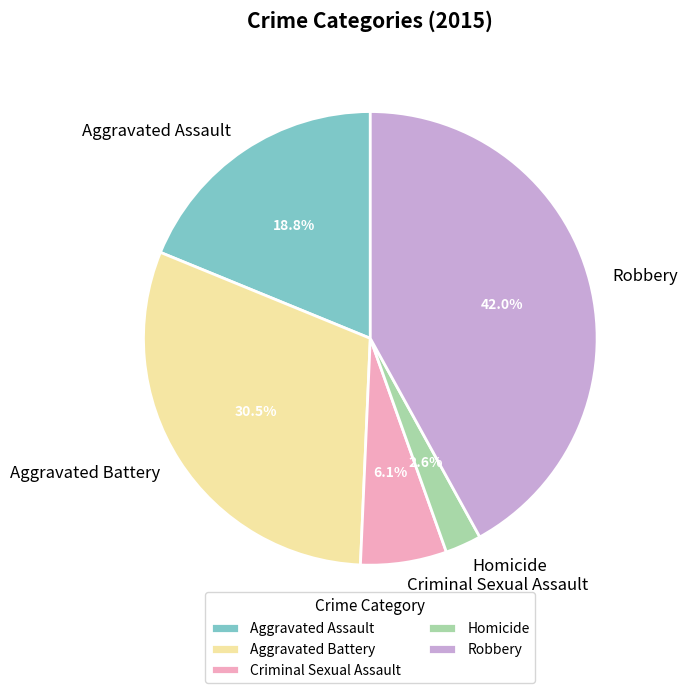

The Homicide slice represents 3% of the pie. True or false?

True